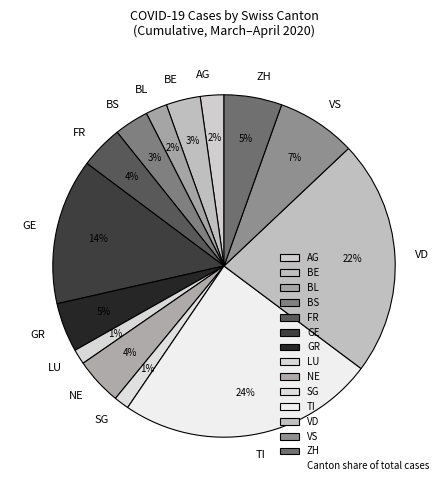

Do SG and TI together represent more than half of the pie?

No